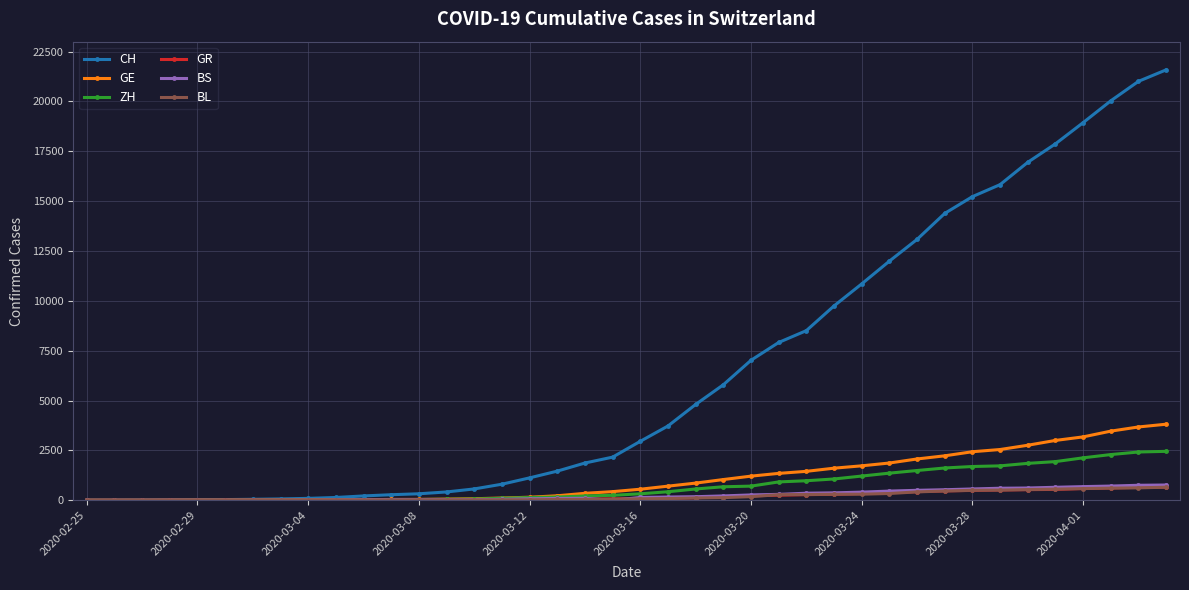

What is the maximum value for GE?

3816